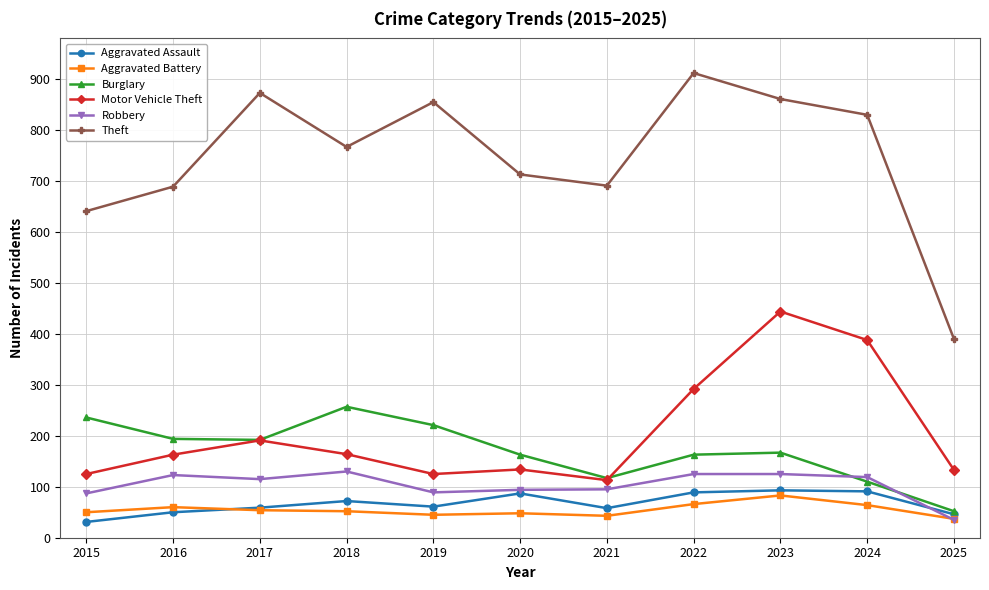

What is the value of the Motor Vehicle Theft point at the 1st from the left?

125